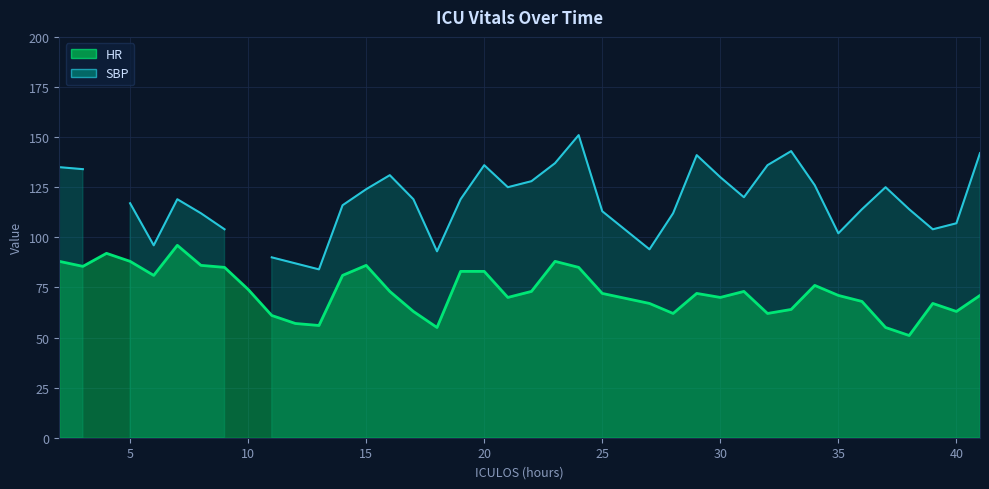

What are all the series names shown in the legend?

SBP, HR